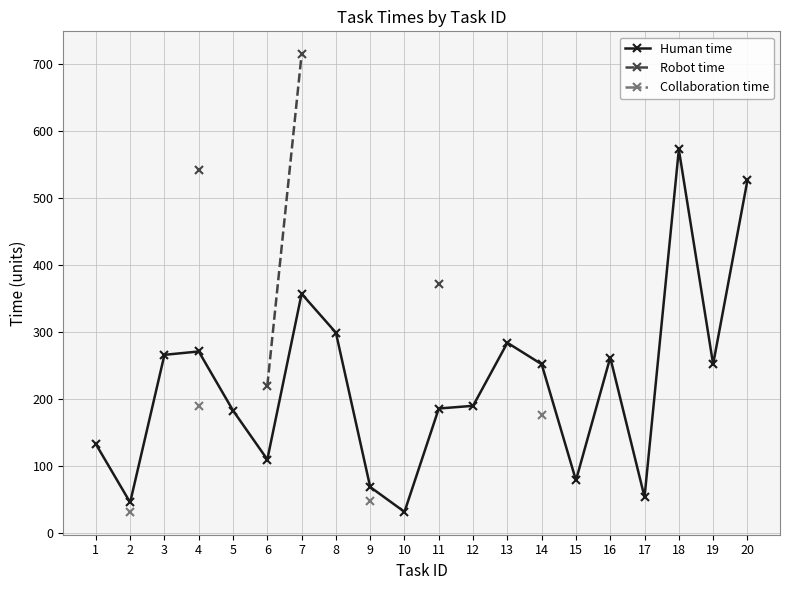

True or false: Collaboration time and Human time intersect in this chart.

False